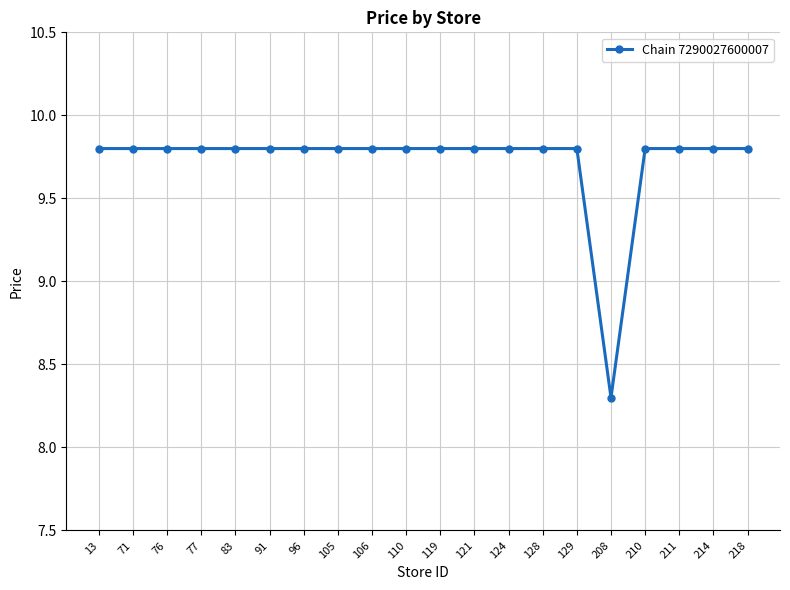

At which label is the value closest to 9?

208